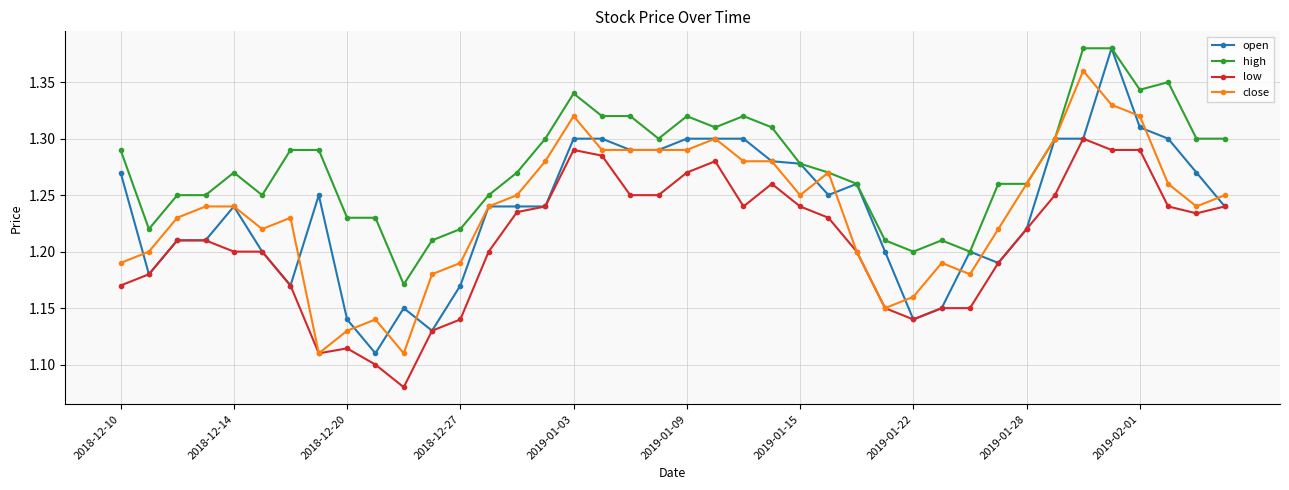

Which series has the largest range (max minus min)?

open